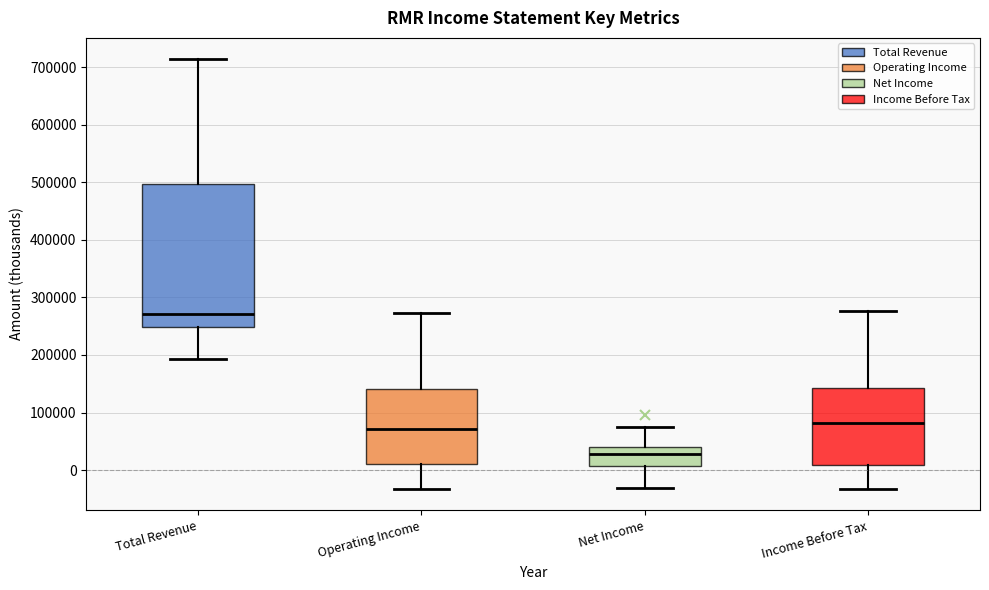

Comparing the boxes themselves (not the whiskers), which one is the tallest?

Total Revenue